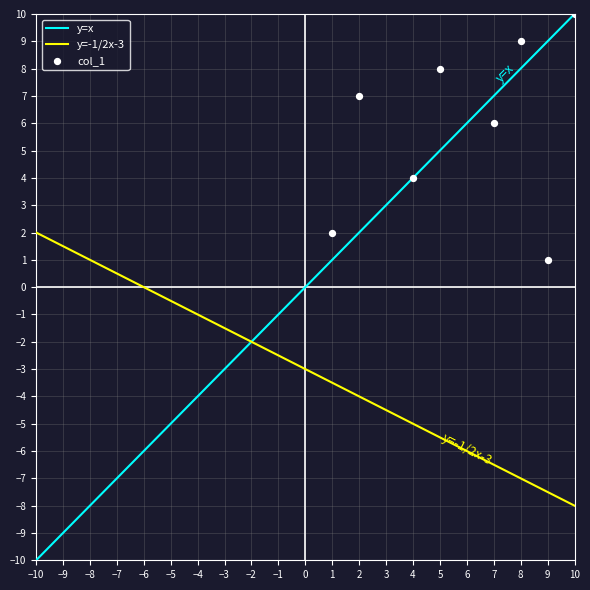

What is the highest value of the y=-1/2x-3 series?

2.0